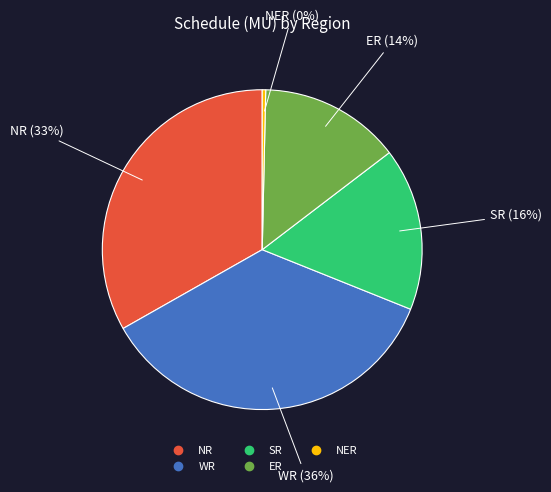

Between WR and ER, which is larger?

WR